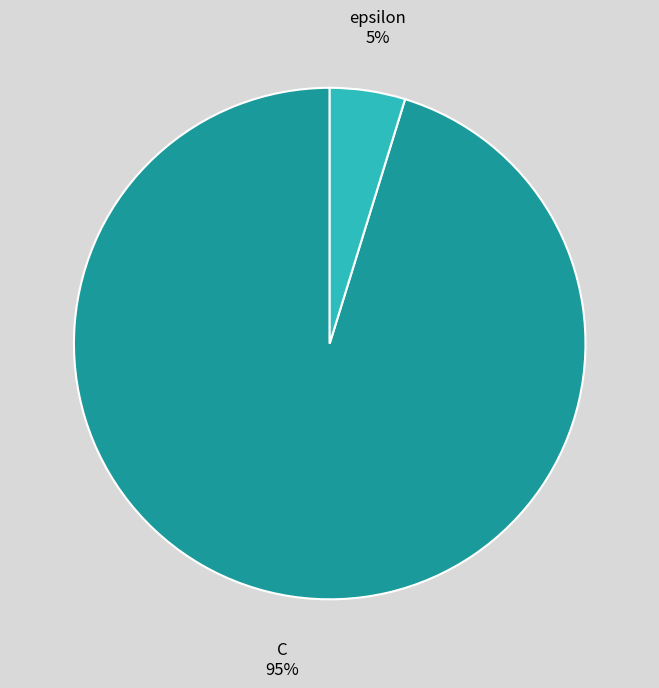

The epsilon slice represents 5% of the pie. True or false?

True